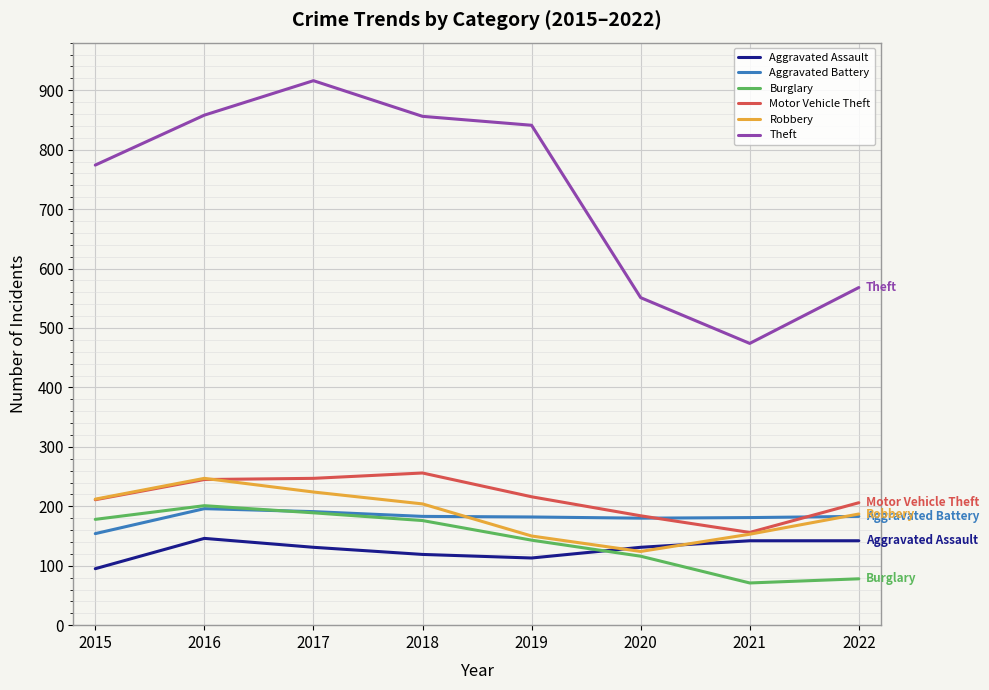

Is it true that Aggravated Battery equals 323 at 2018?

False